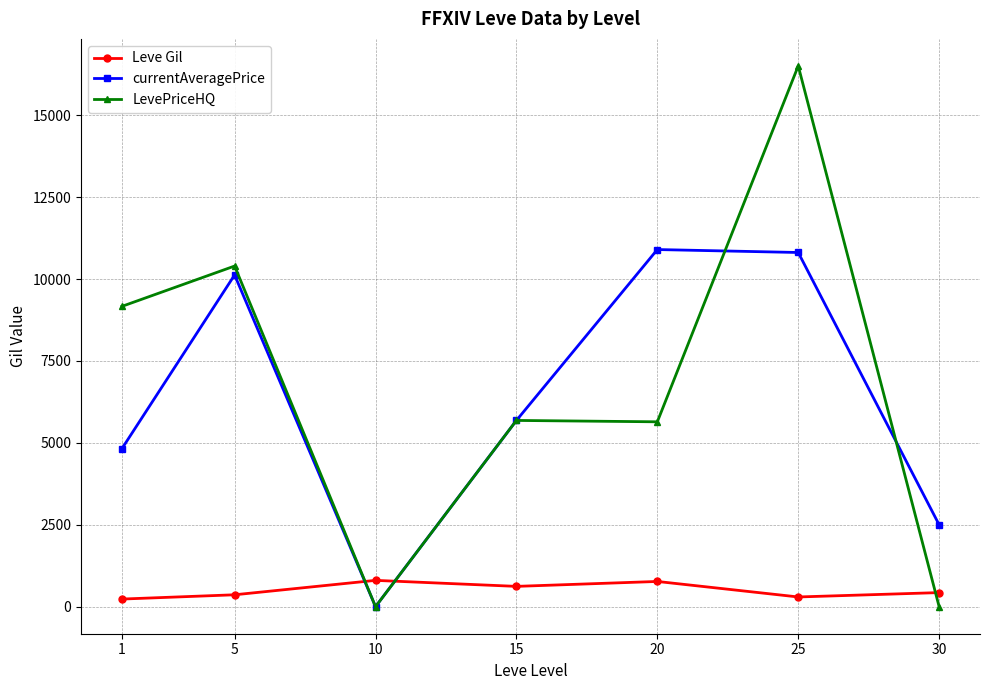

Which series has the widest spread of values?

LevePriceHQ